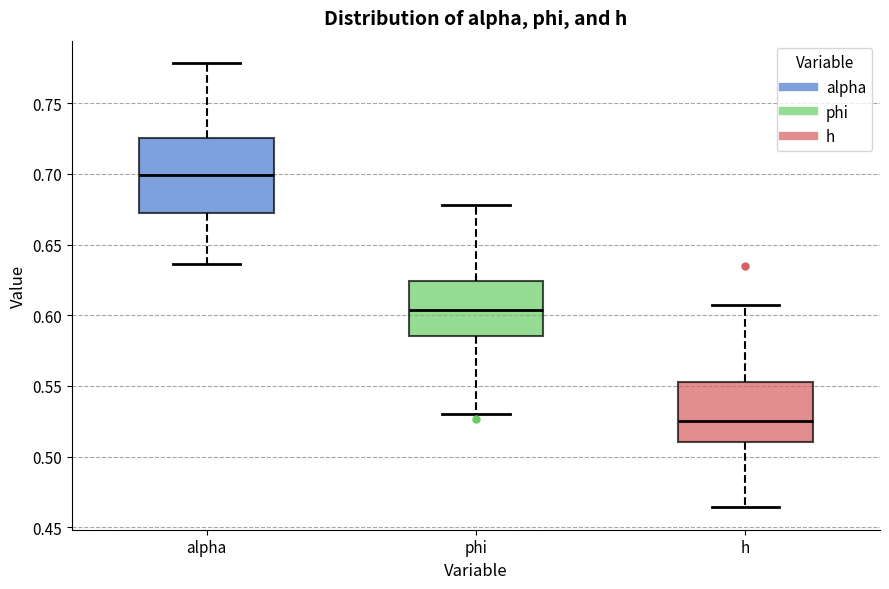

Where does the upper whisker of the box for alpha end on the y-axis? The values are not printed on the chart, so give them approximately, as read against the axis.

0.780